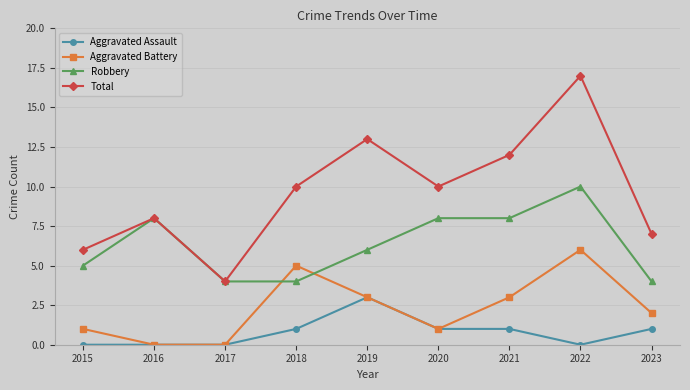

In Total, how many points are lower than both neighbors (excluding endpoints)?

2